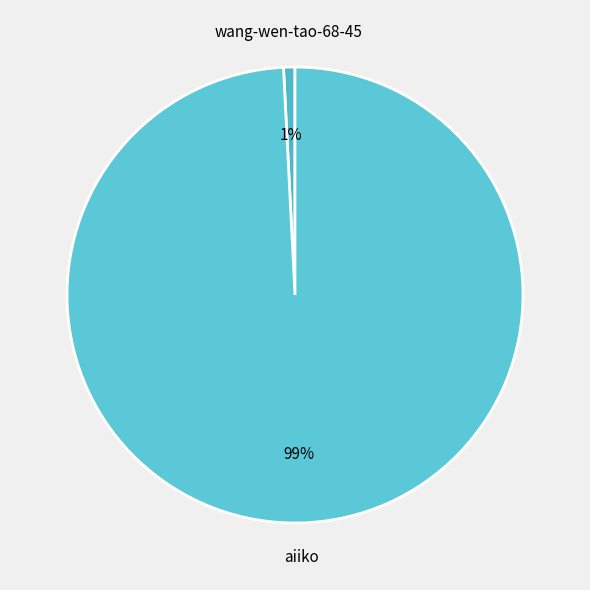

Which slice represents more than half of the pie?

aiiko